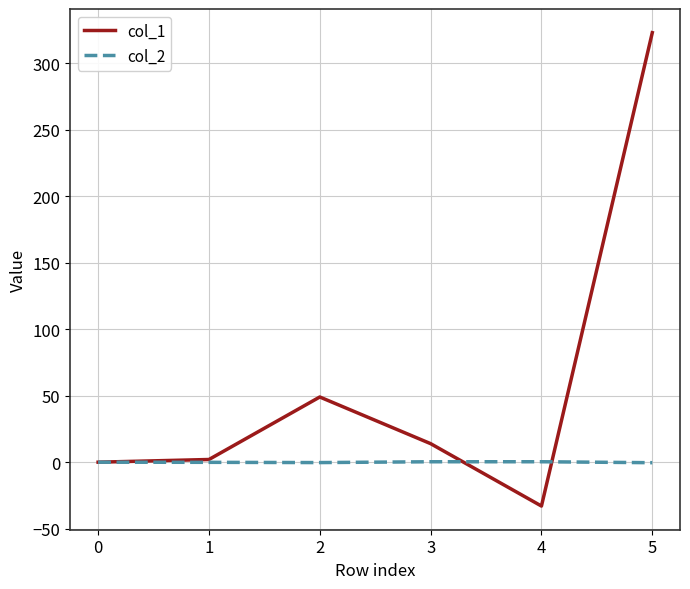

What is the smallest value displayed?

-33.0